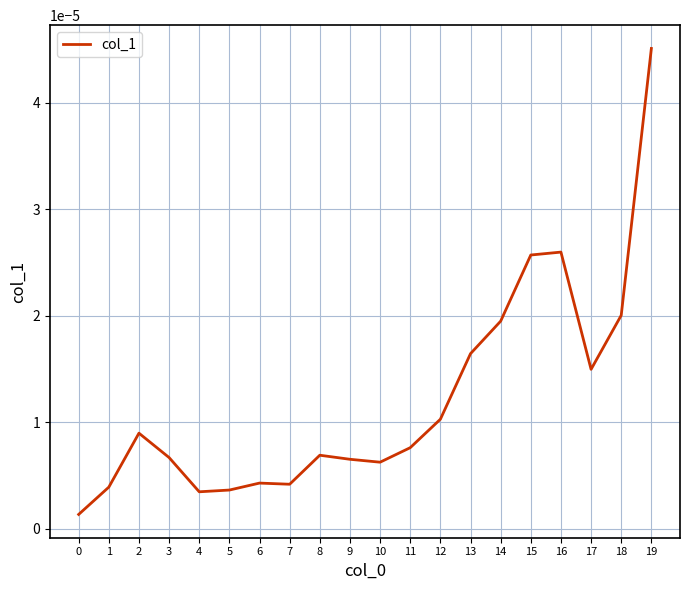

Between 4 and 14, which is larger?

14